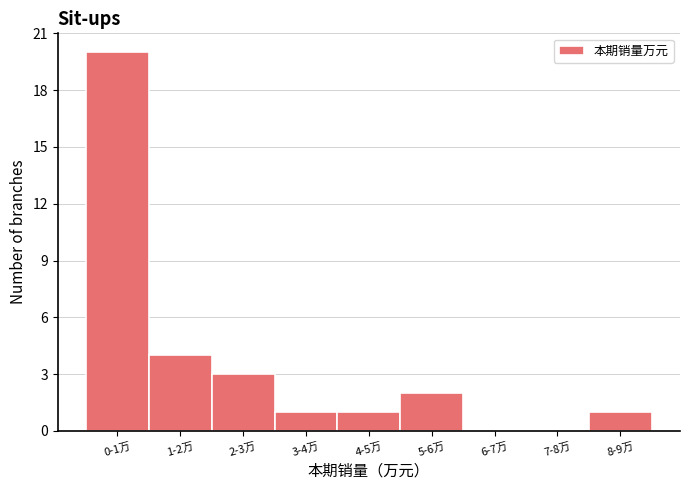

Reading left to right, extract all data points from this chart.

0-1万=20	1-2万=4	2-3万=3	3-4万=1	4-5万=1	5-6万=2	6-7万=0	7-8万=0	8-9万=1